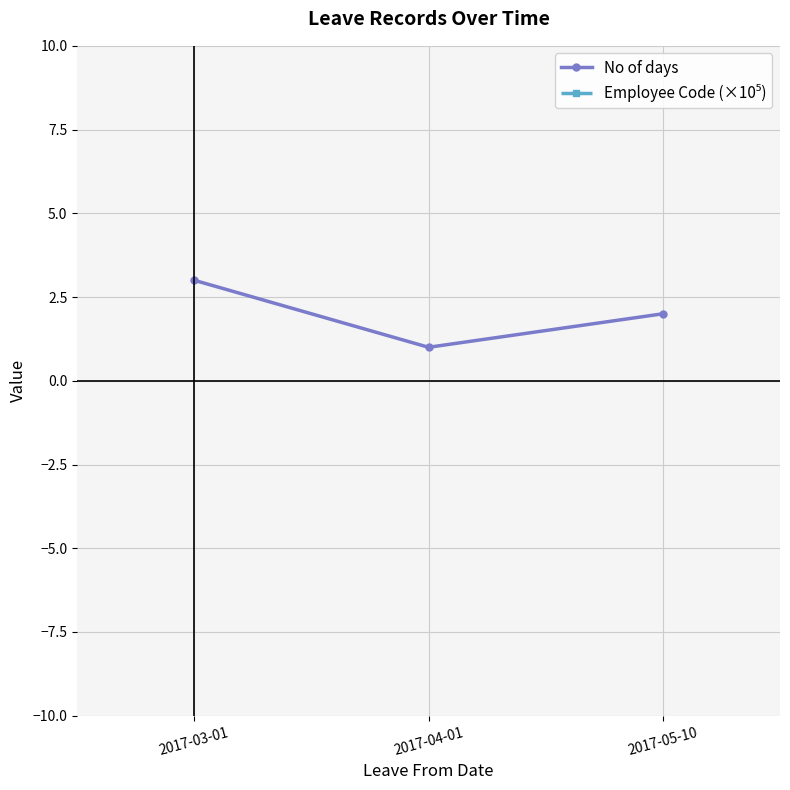

What is the difference between the No of days values at 2017-04-01 and 2017-05-10?

1